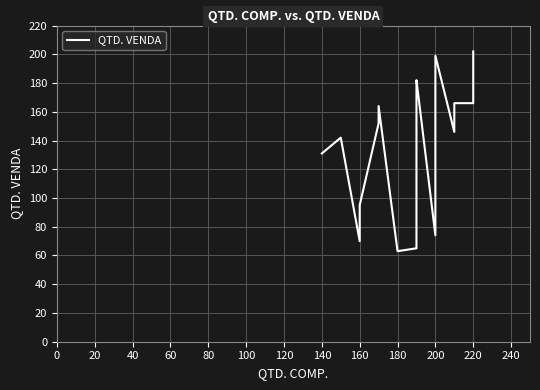

True or false: the data shows 101 at 200.

False